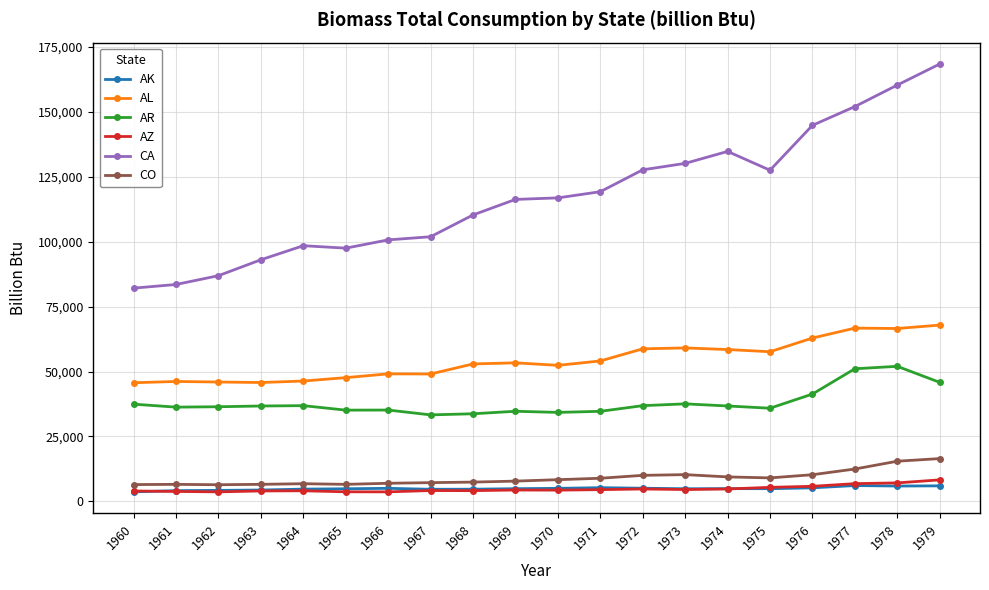

True or false: AL has more than 2 points higher than both neighbors.

True